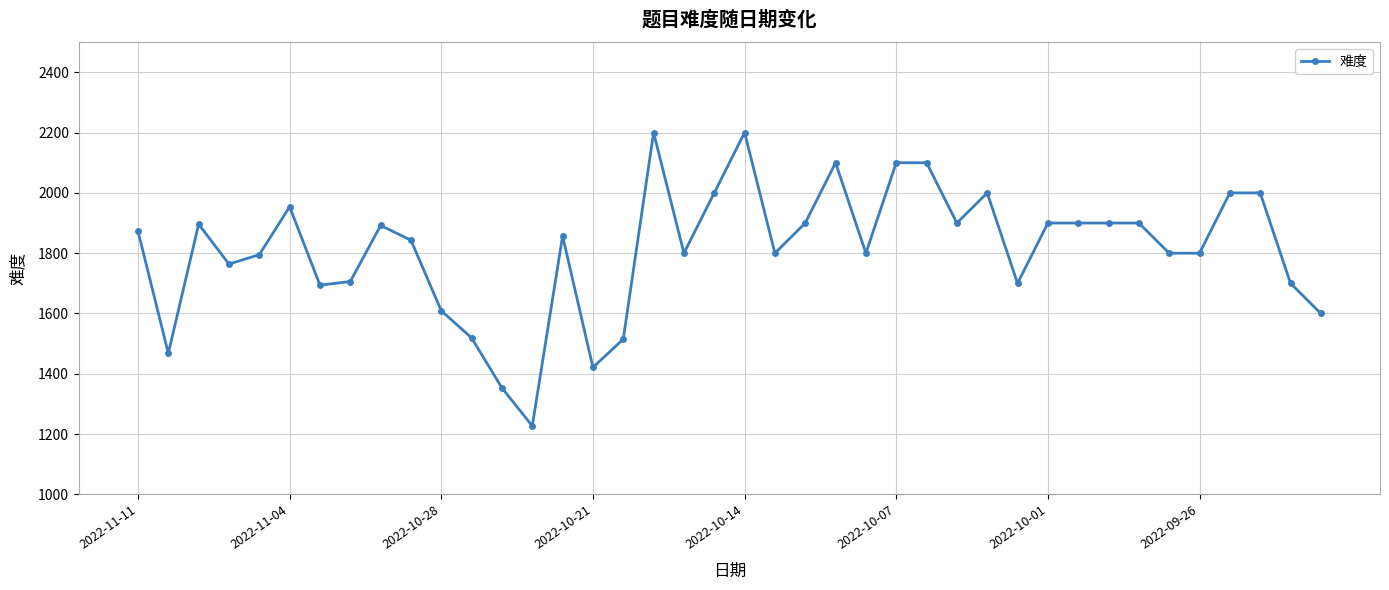

What is the value of the 23rd point from the left?

1900